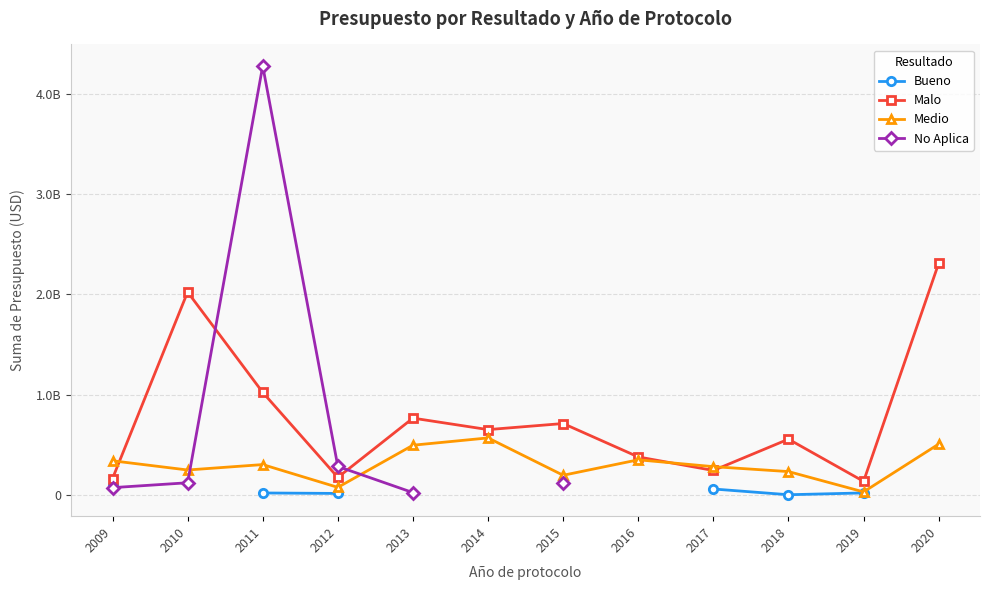

True or false: Medio and Bueno intersect in this chart.

False